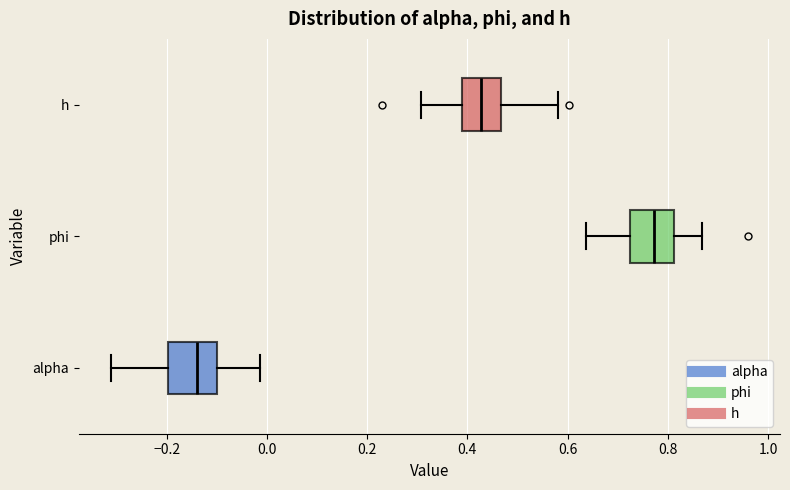

Reading bottom to top, read every box against the x-axis: the position of its median line, the range the box covers, and the ends of its whiskers. The values are not printed on the chart, so give them approximately, as read against the axis.

alpha: median -0.14, box -0.20 to -0.10, whiskers -0.32 to -0.02
phi: median 0.78, box 0.72 to 0.82, whiskers 0.64 to 0.86
h: median 0.42, box 0.38 to 0.46, whiskers 0.30 to 0.58